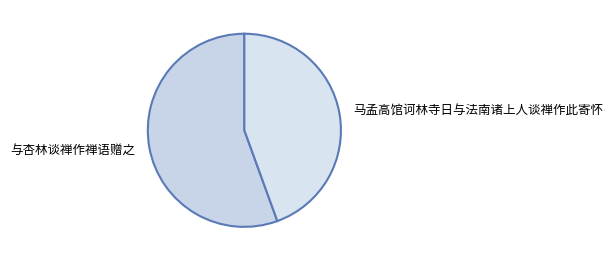

The 马孟高馆诃林寺日与法南诸上人谈禅作此寄怀 slice represents 56% of the pie. True or false?

False